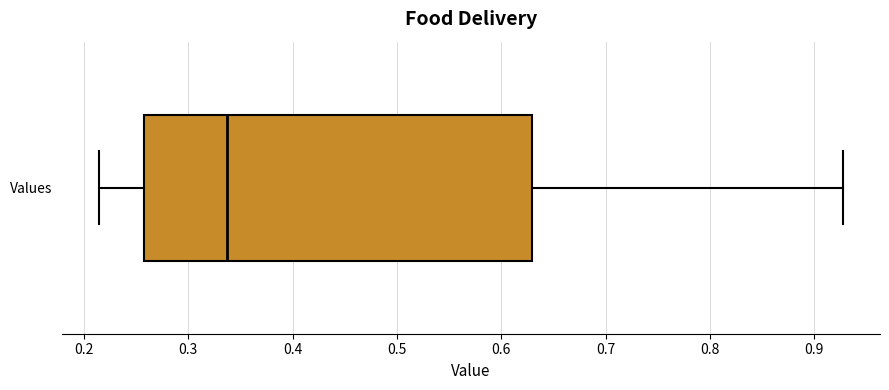

Read this box plot against the x-axis: the position of the median line, the range covered by the box, and the ends of both whiskers. The values are not printed on the chart, so give them approximately, as read against the axis.

median 0.34, box 0.26 to 0.63, whiskers 0.21 to 0.93